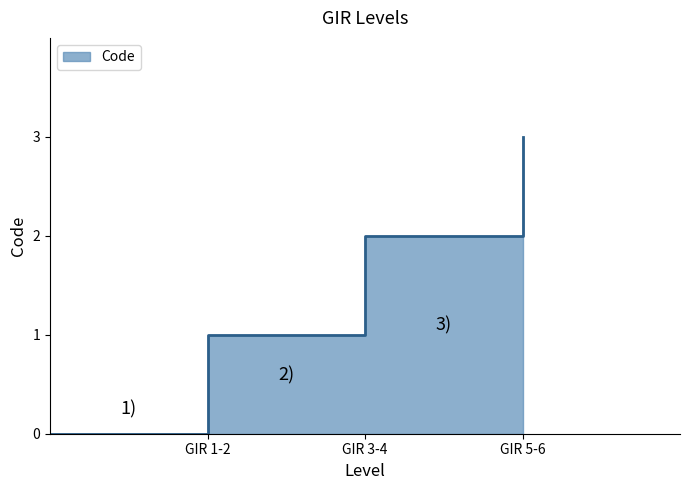

What is the minimum value shown in the chart?

1